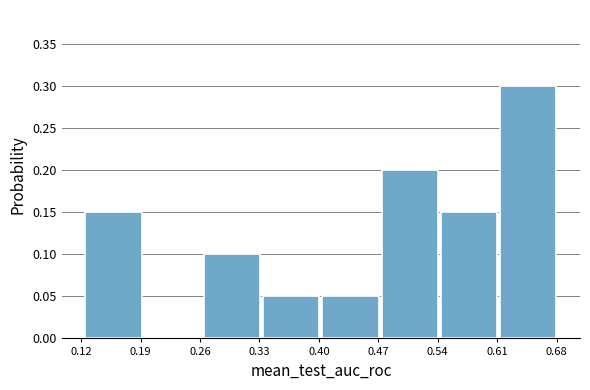

Reading left to right, list every bar in this chart as the range it spans on the x-axis followed by its height. Neither the bar edges nor the heights are printed on the chart, so give them approximately, as read against the axes.

0.12 to 0.19: 0.15
0.19 to 0.26: 0
0.26 to 0.33: 0.10
0.33 to 0.40: 0.05
0.40 to 0.47: 0.05
0.47 to 0.54: 0.20
0.54 to 0.61: 0.15
0.61 to 0.68: 0.30